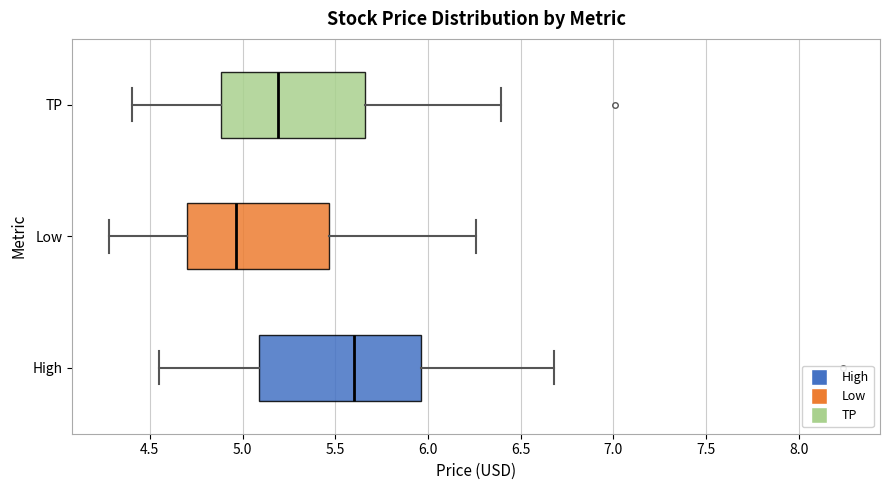

Reading bottom to top, transcribe this box plot: for each box, give where its median line is, the range the box spans, and where its two whiskers end, as read against the x-axis. The values are not printed on the chart, so give them approximately, as read against the axis.

High: median 5.60, box 5.10 to 5.95, whiskers 4.55 to 6.70
Low: median 4.95, box 4.70 to 5.45, whiskers 4.30 to 6.25
TP: median 5.20, box 4.90 to 5.65, whiskers 4.40 to 6.40